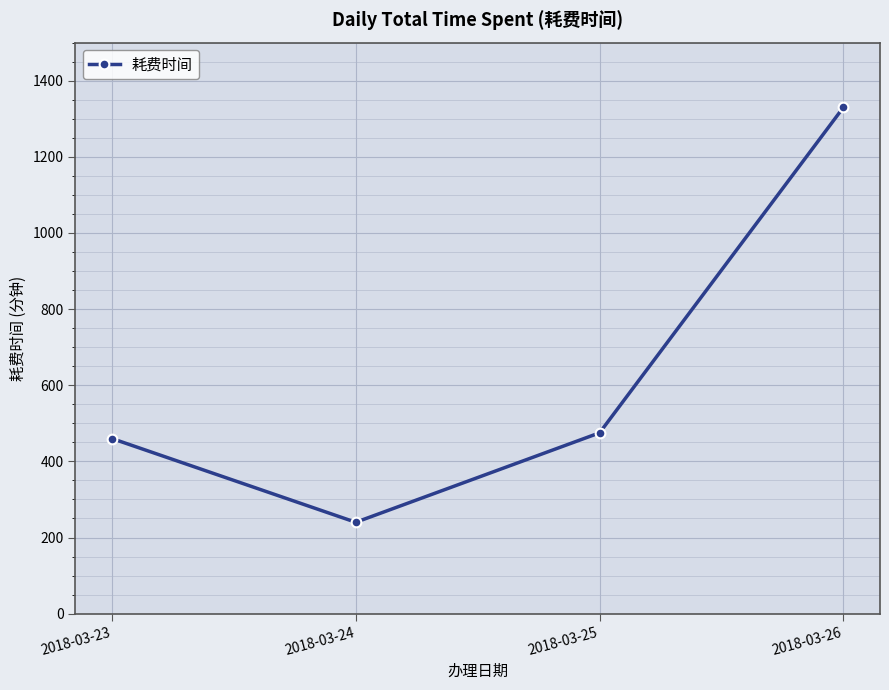

True or false: the data shows 460 at 2018-03-23.

True